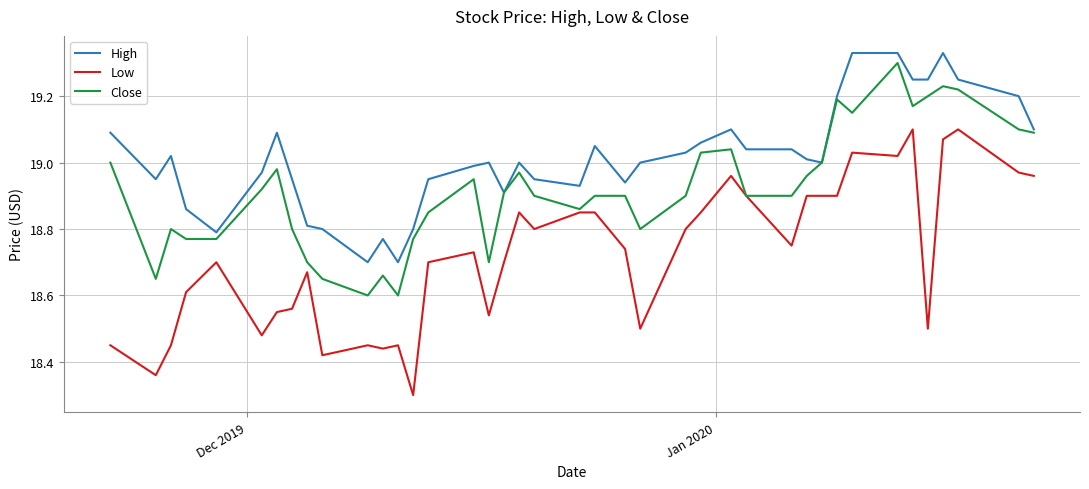

Which series has the widest spread of values?

Low